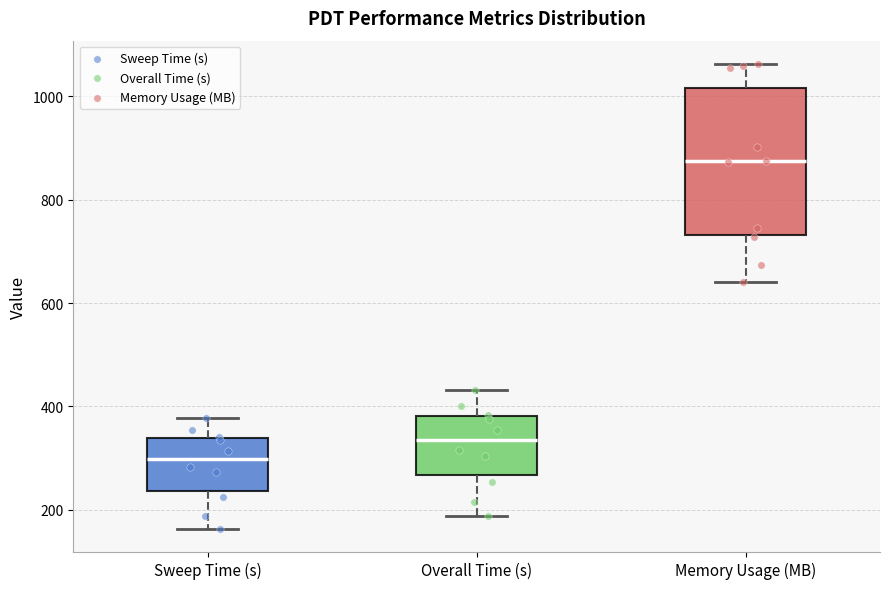

Which box is the tallest, from its lower edge to its upper edge?

Memory Usage (MB)